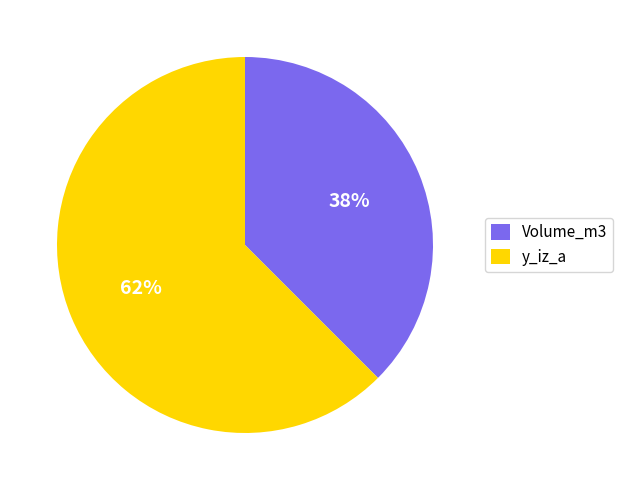

Do Volume_m3 and y_iz_a together represent more than half of the pie?

Yes